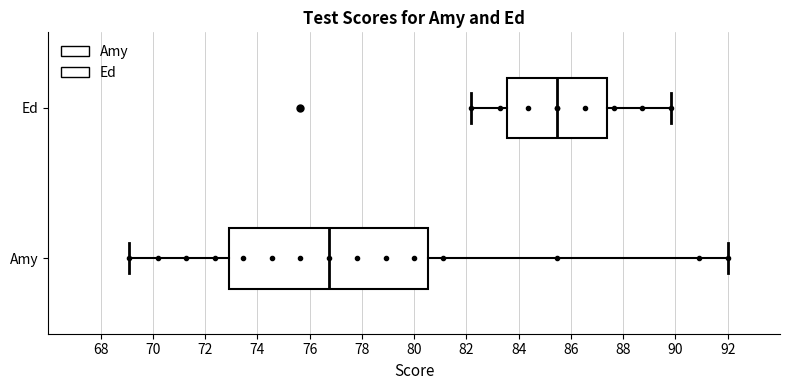

Reading bottom to top, read every box against the x-axis: the position of its median line, the range the box covers, and the ends of its whiskers. The values are not printed on the chart, so give them approximately, as read against the axis.

Amy: median 76.8, box 73.0 to 80.6, whiskers 69.0 to 92.0
Ed: median 85.4, box 83.6 to 87.4, whiskers 82.2 to 89.8